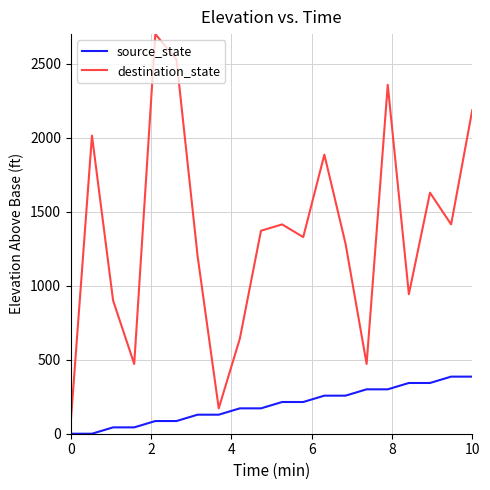

True or false: source_state and destination_state intersect in this chart.

False